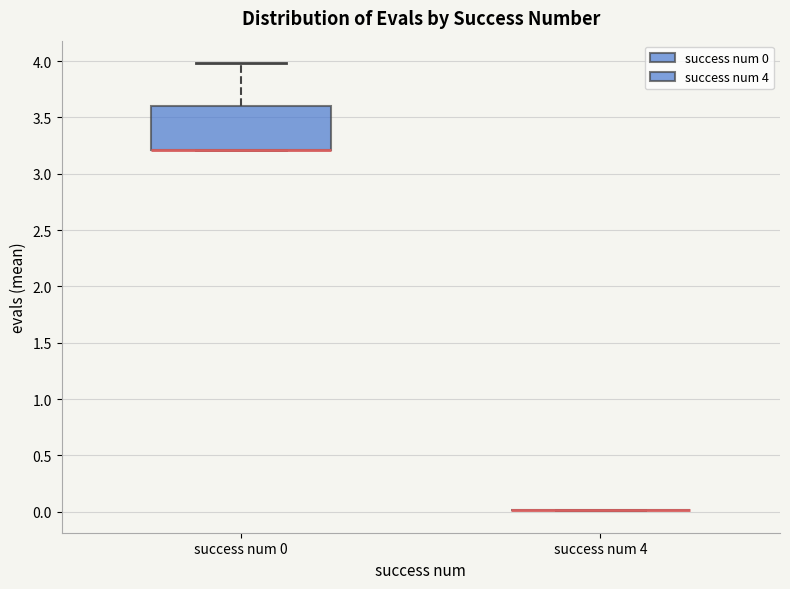

Reading left to right, transcribe this box plot: for each box, give where its median line is, the range the box spans, and where its two whiskers end, as read against the y-axis. The values are not printed on the chart, so give them approximately, as read against the axis.

success num 0: median 3.2 (drawn on the box's lower edge), box 3.2 to 3.6, whiskers 3.2 to 4.0
success num 4: box collapsed to a line at 0.0, whiskers 0.0 to 0.0